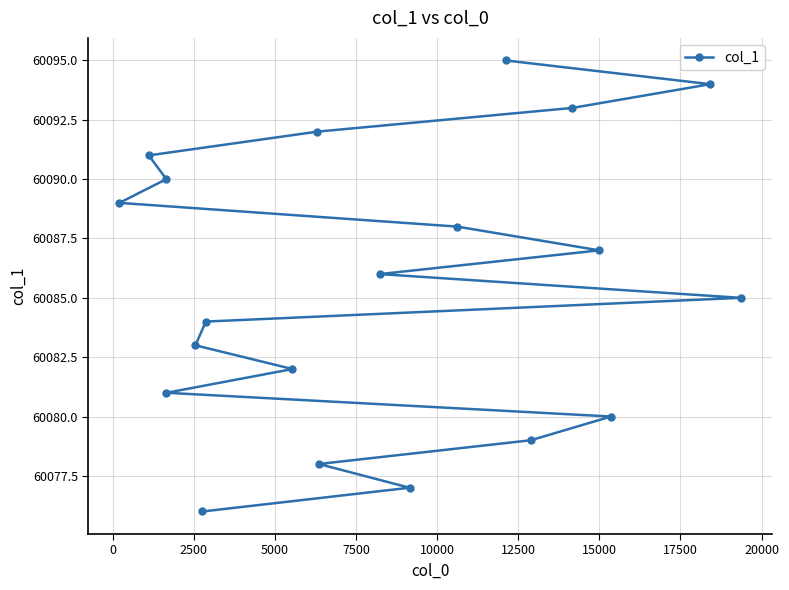

What is the greatest value displayed?

60095